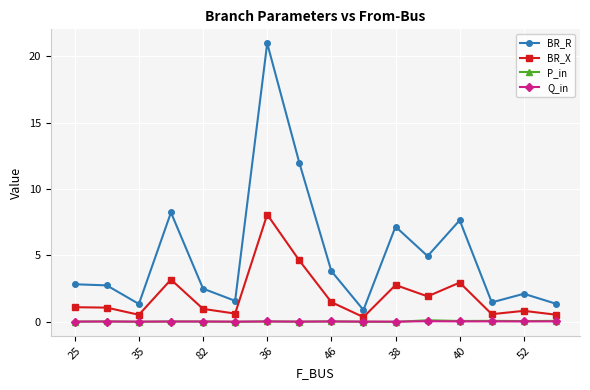

True or false: Q_in has more than 0 points higher than both neighbors.

True